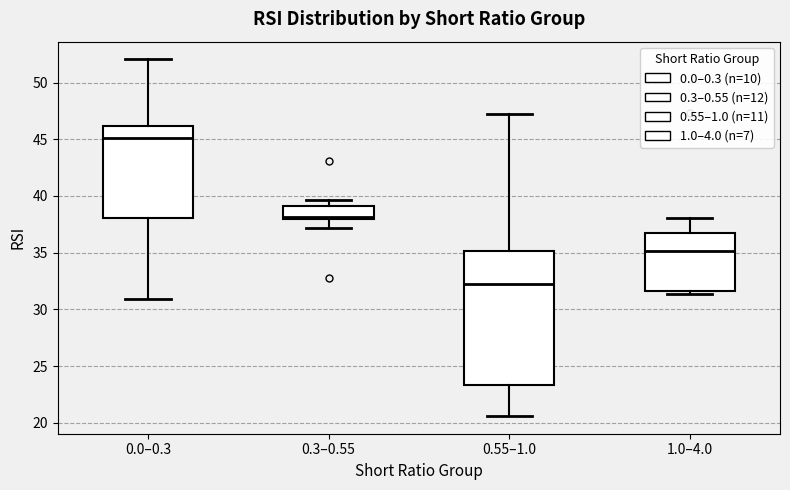

Reading left to right, read every box against the y-axis: the position of its median line, the range the box covers, and the ends of its whiskers. The values are not printed on the chart, so give them approximately, as read against the axis.

0.0–0.3: median 45.0, box 38.0 to 46.0, whiskers 31.0 to 52.0
0.3–0.55: median 38.0 (just above the box's lower edge), box 38.0 to 39.0, whiskers 37.0 to 39.5
0.55–1.0: median 32.0, box 23.5 to 35.0, whiskers 20.5 to 47.0
1.0–4.0: median 35.0, box 31.5 to 36.5, whiskers 31.5 (just below the box's lower edge) to 38.0